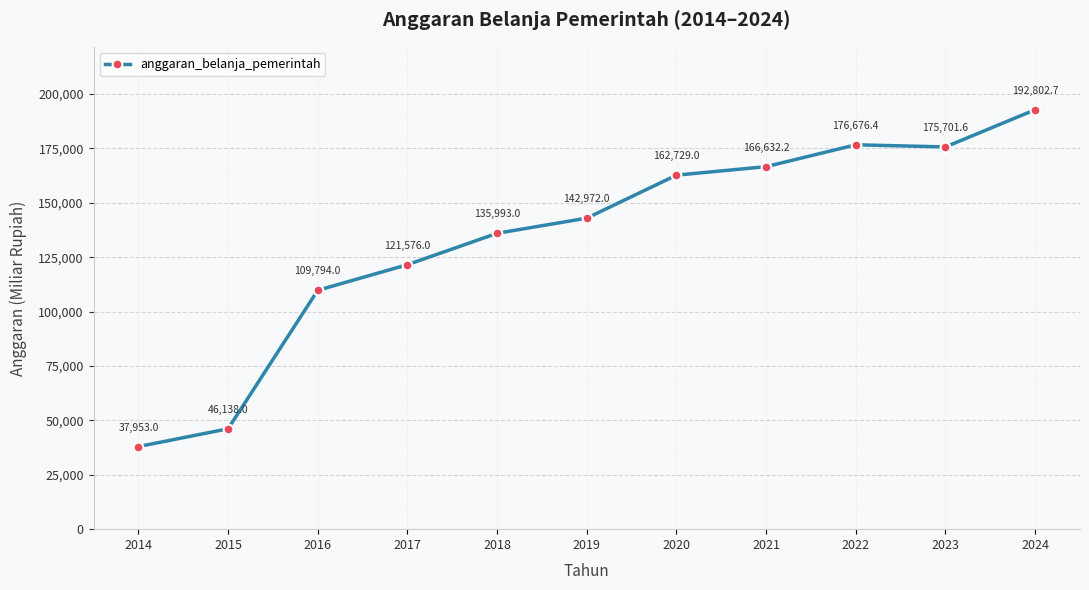

The value at 2014 is 37953.0. True or false?

True